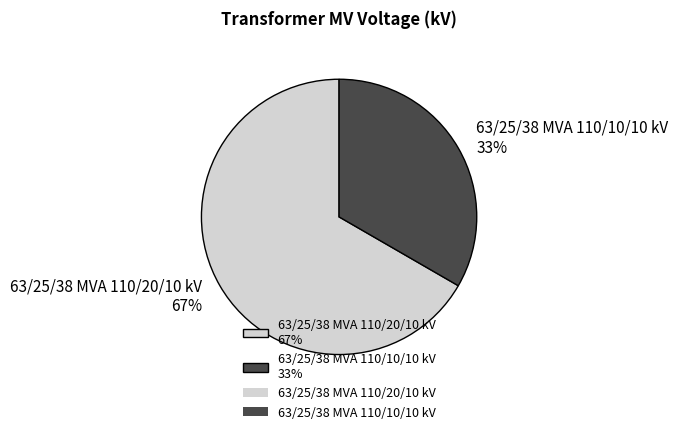

To the nearest percent, what is the average slice percentage?

50%